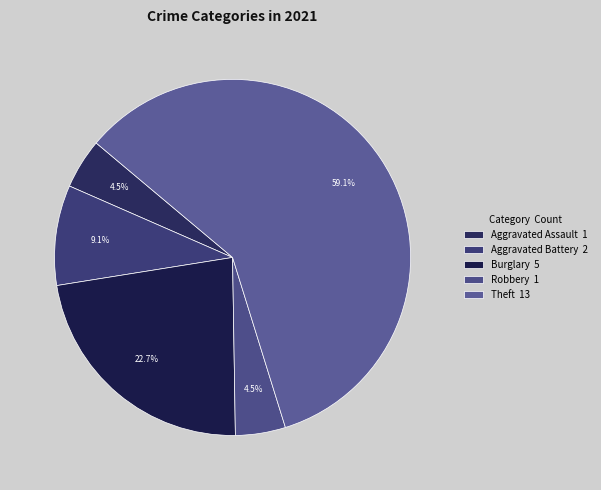

What is the largest slice in the pie chart?

Theft 13